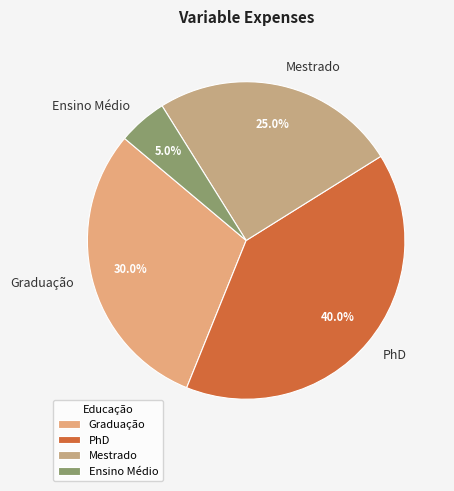

Is Mestrado the majority of the pie?

No